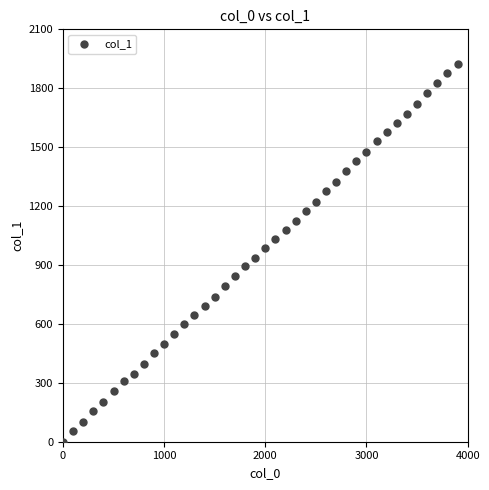

What is the range of Y values (max minus min)?

1923